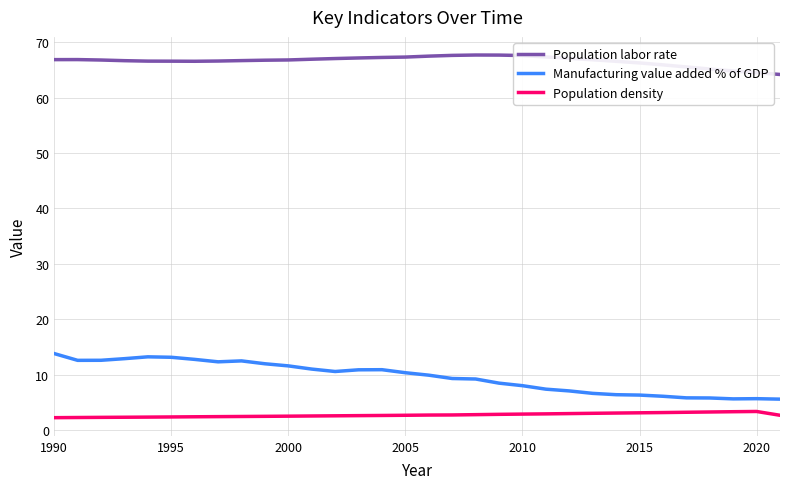

Which series has the largest total across all categories?

Population labor rate